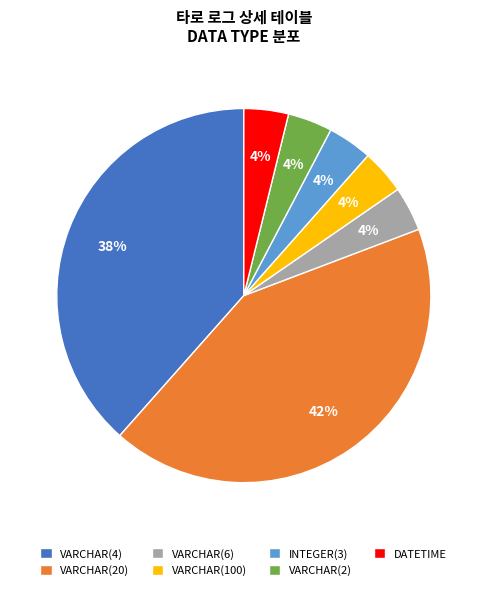

What percentage is the DATETIME slice, to the nearest percent?

4%